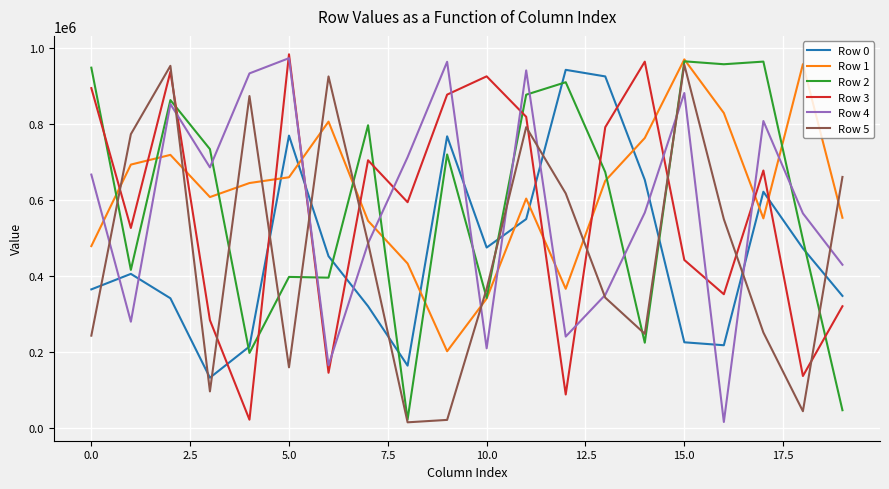

What is the highest value of the Row 4 series?

972680